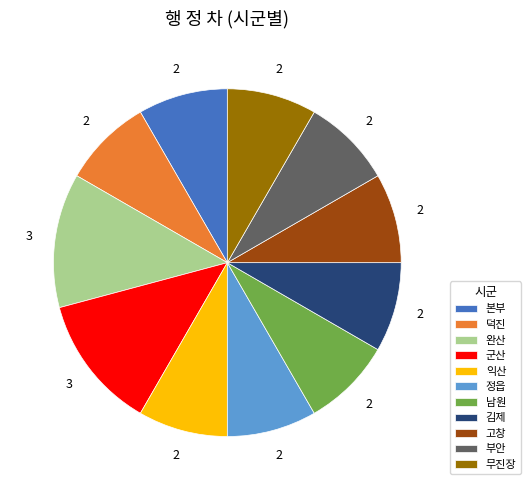

Which has a higher value, 완산 or 무진장?

완산